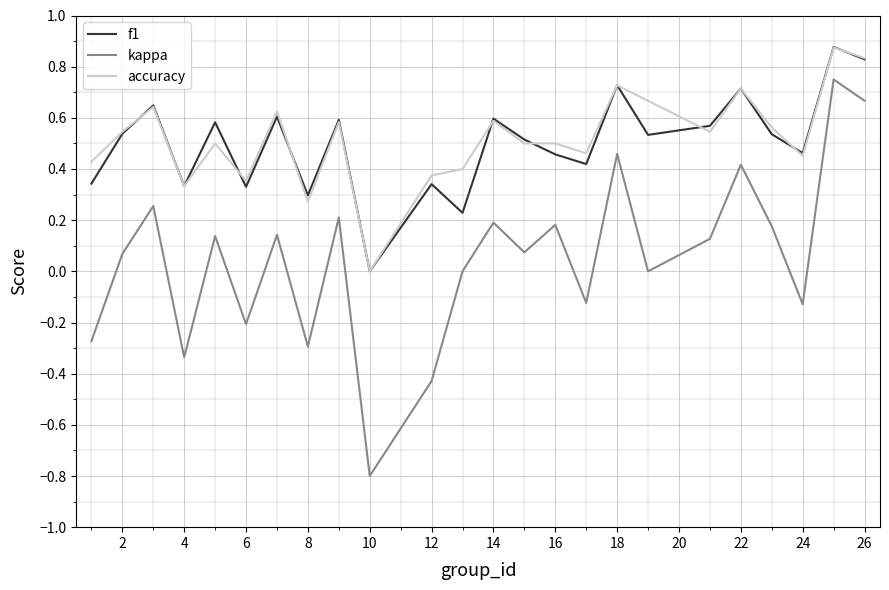

Which series has the largest total across all categories?

accuracy